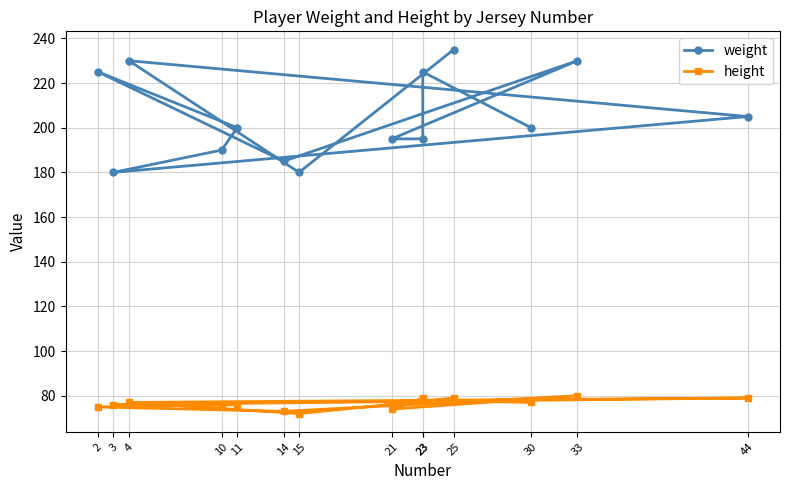

What is the difference between the second highest and minimum values in the height series?

7